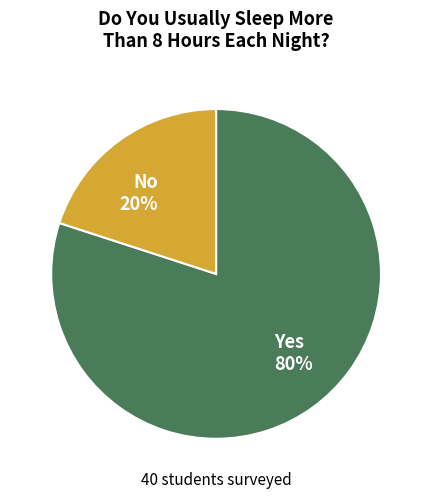

The No 20% slice represents 26% of the pie. True or false?

False